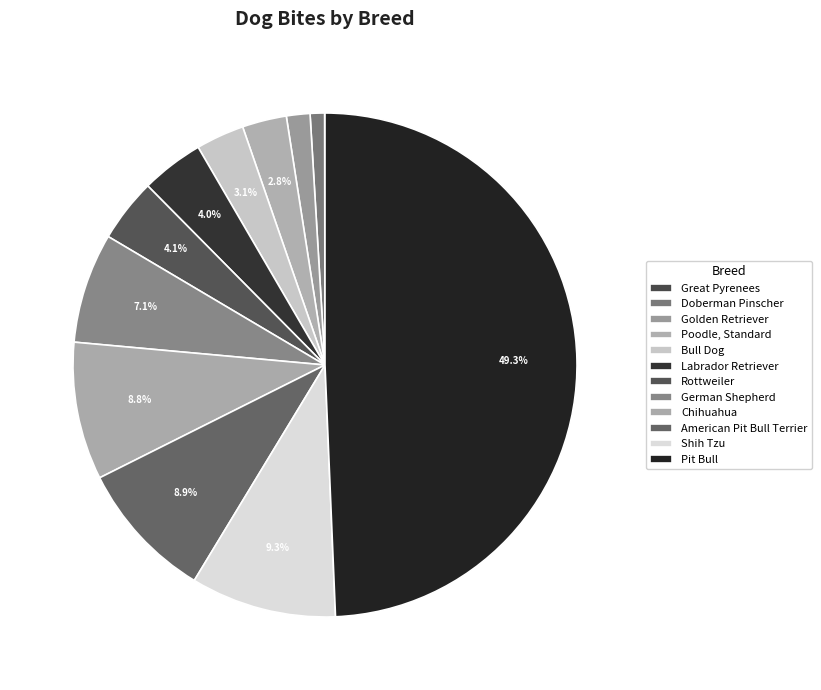

Is the sum of Chihuahua and American Pit Bull Terrier greater than half?

No